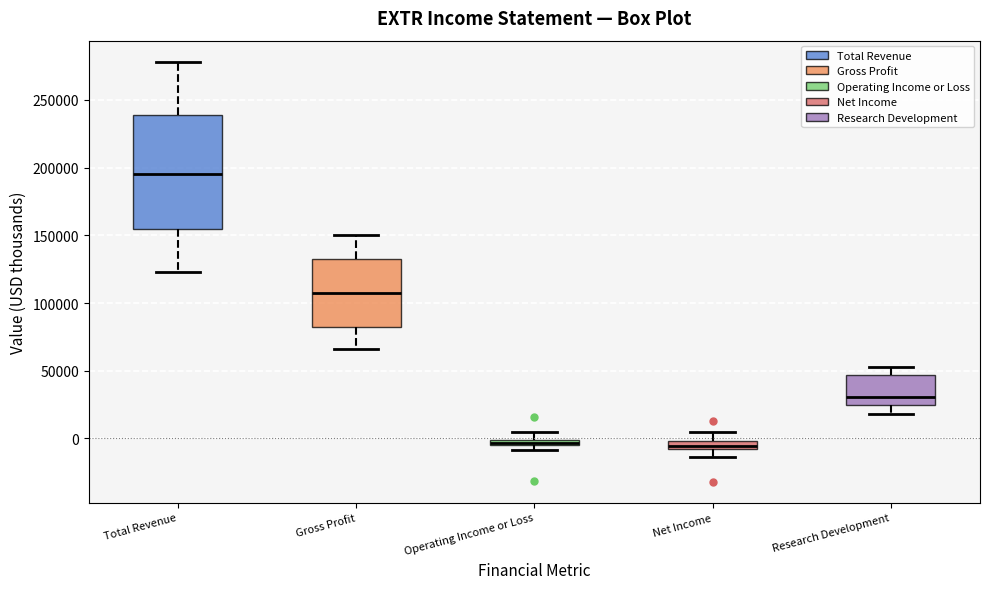

Where does the upper whisker of the box for Gross Profit end on the y-axis? The values are not printed on the chart, so give them approximately, as read against the axis.

150000